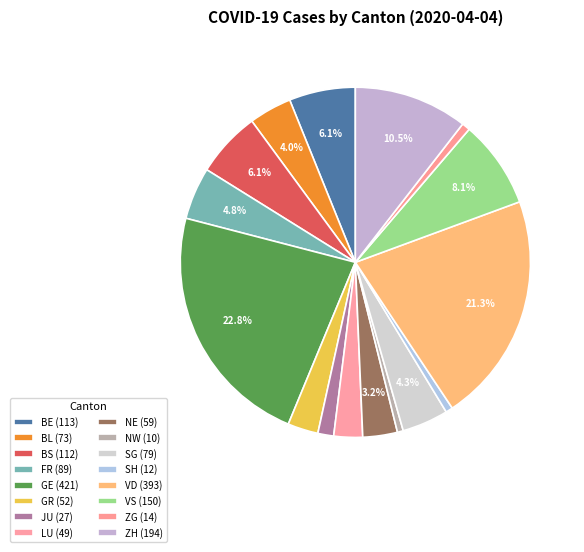

What portion of the pie excludes GR?

97.2%